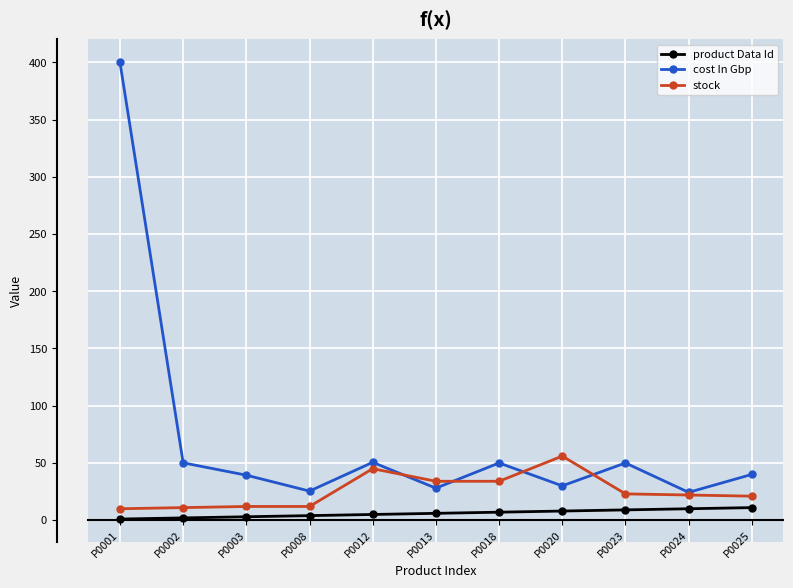

True or false: product Data Id and cost In Gbp intersect in this chart.

False